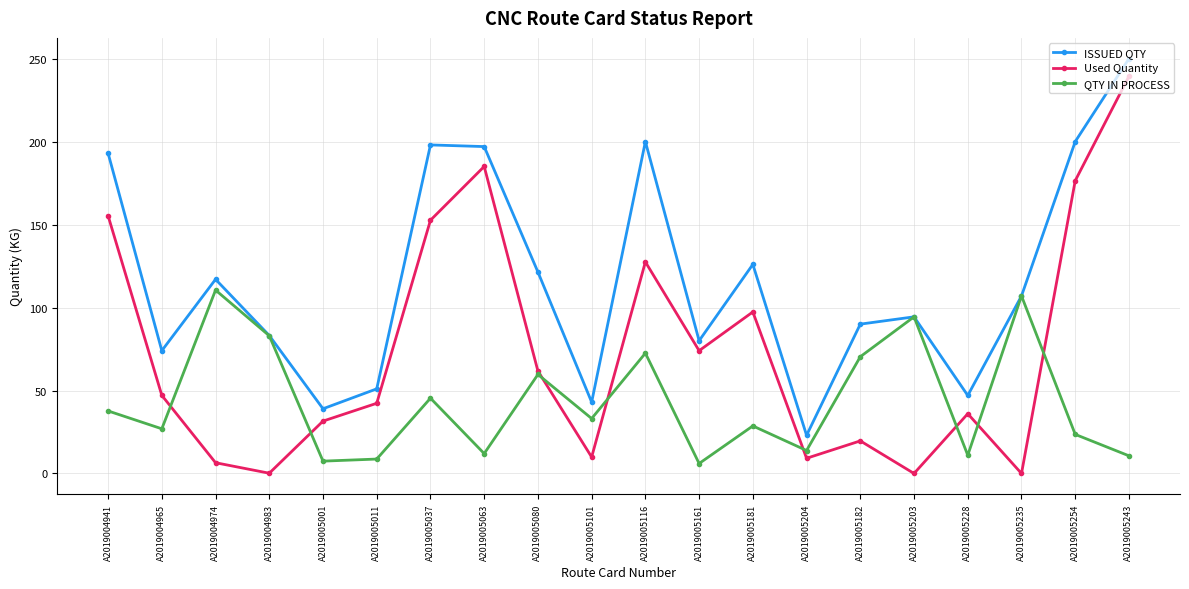

True or false: ISSUED QTY has a value of 121.4 at A2019005080.

True